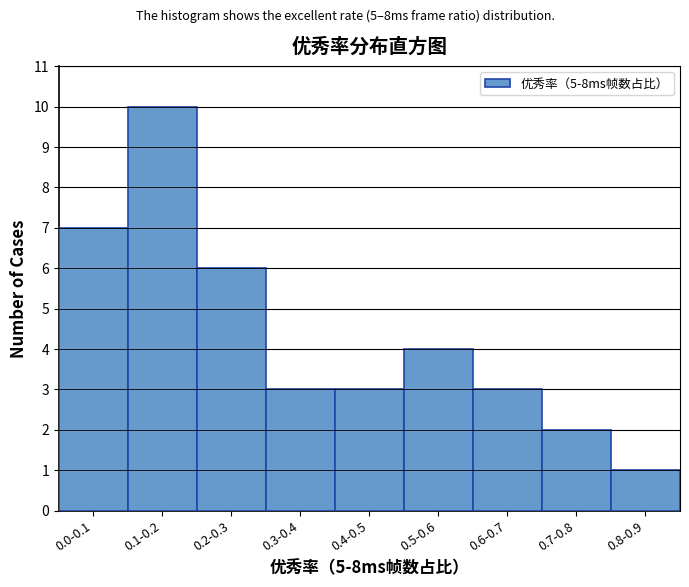

Reading right to left, extract all data points from this chart.

0.8-0.9=1	0.7-0.8=2	0.6-0.7=3	0.5-0.6=4	0.4-0.5=3	0.3-0.4=3	0.2-0.3=6	0.1-0.2=10	0.0-0.1=7